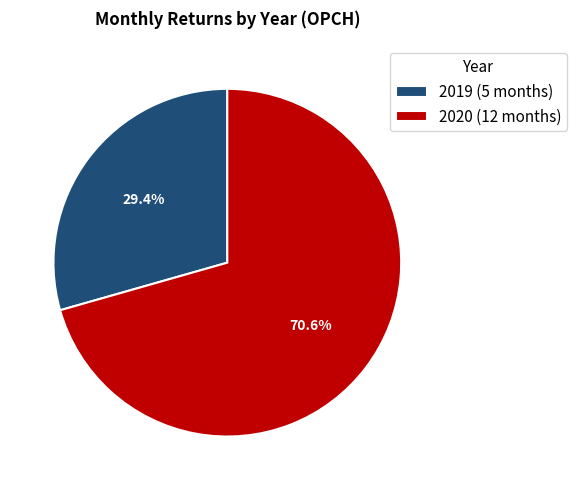

What percentage do 2019 and 2020 together represent?

100.0%